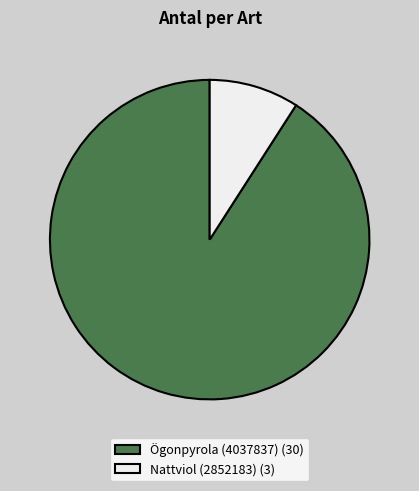

What is the smallest slice in the pie chart?

Nattviol (2852183)